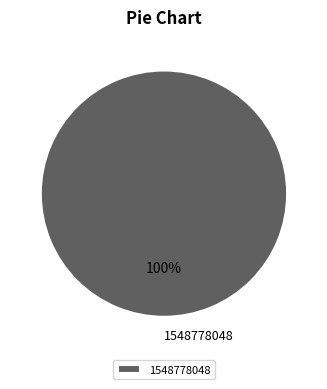

Is there any slice that represents more than half of the pie?

Yes